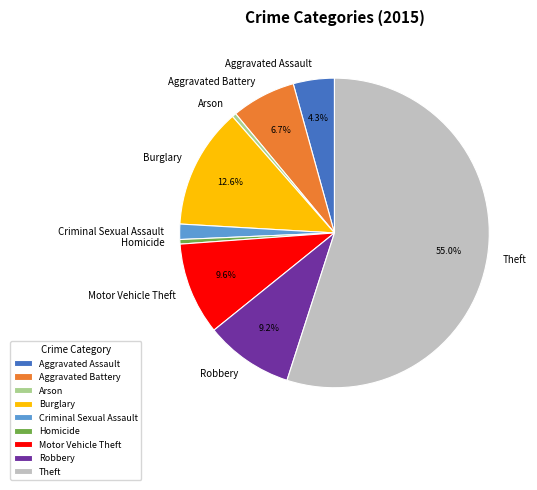

To the nearest percent, what is the average slice percentage?

11%